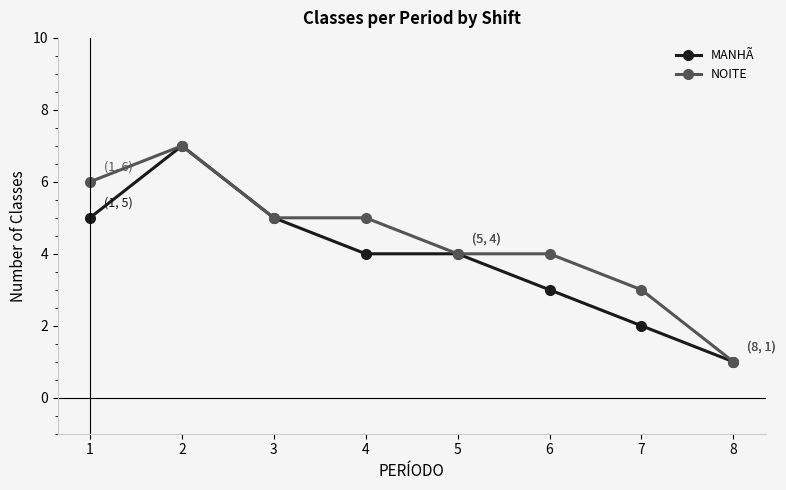

True or false: MANHÃ has more than 2 interior local peaks.

False